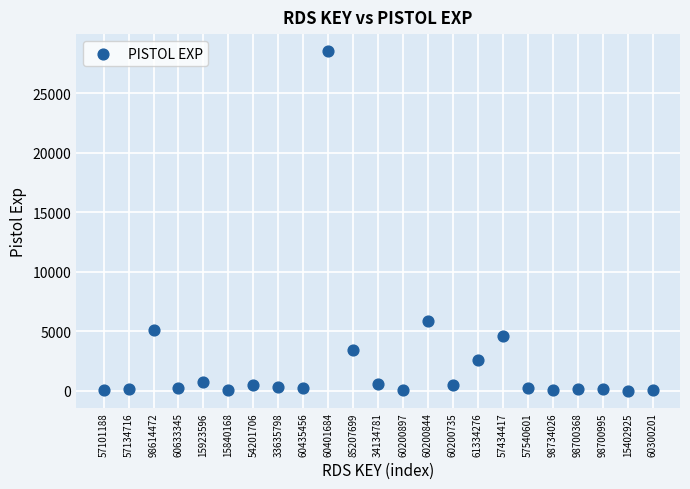

What is the range of Y values (max minus min)?

28527